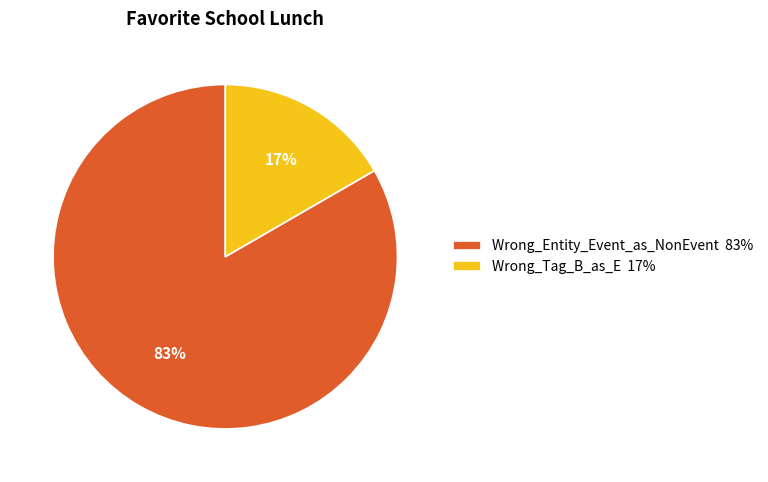

To the nearest percent, what is the average slice percentage?

50%